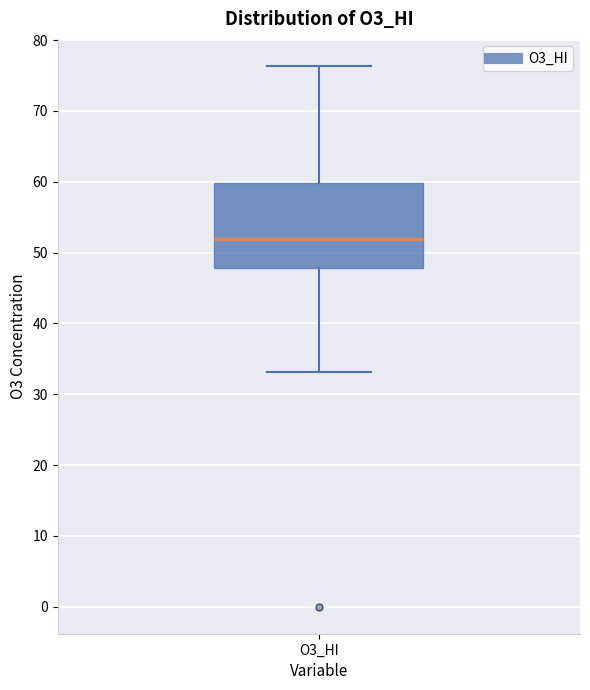

Transcribe this box plot: give where the median line is, the range the box spans, and where the two whiskers end, as read against the y-axis. The values are not printed on the chart, so give them approximately, as read against the axis.

median 52, box 48 to 60, whiskers 33 to 76